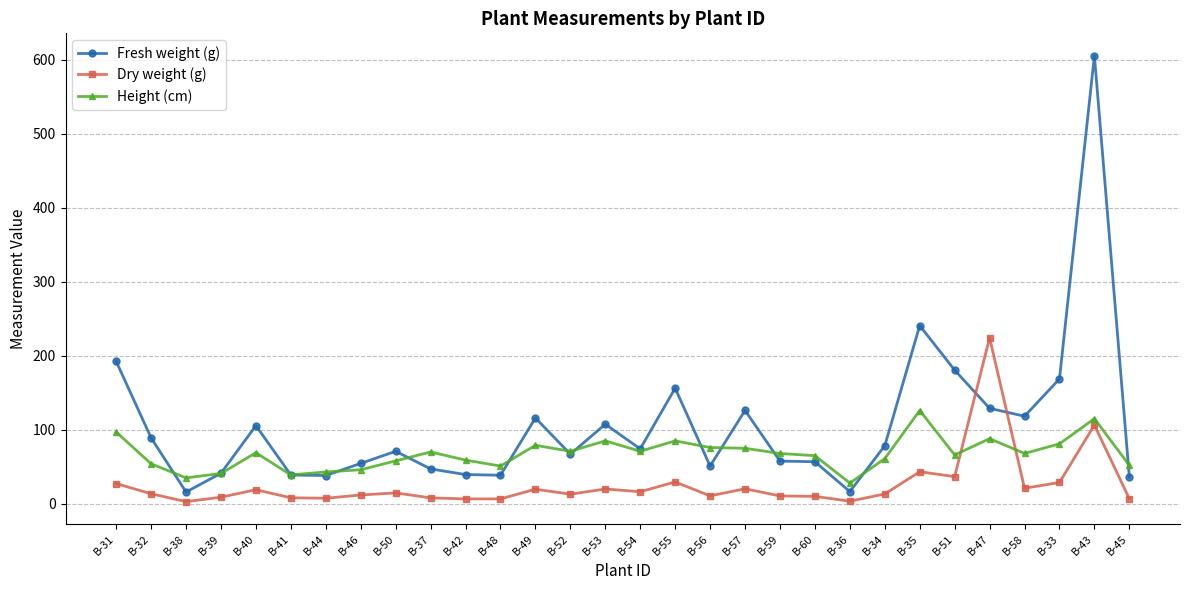

At how many categories does at least one series exceed 390?

1